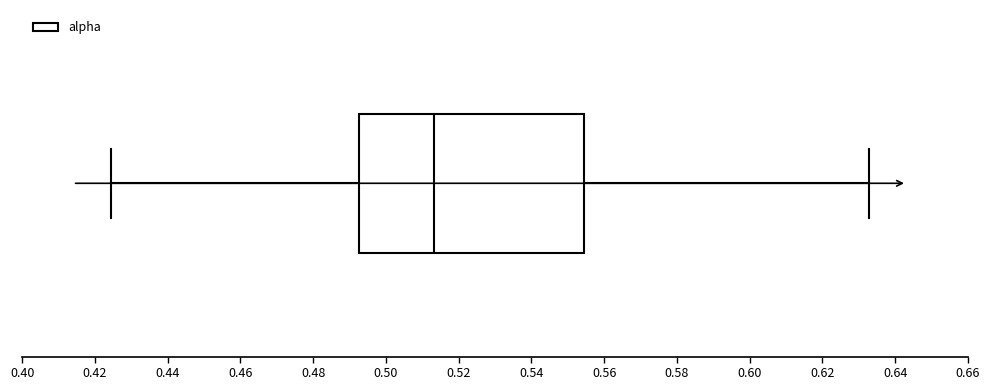

Transcribe this box plot: give where the median line is, the range the box spans, and where the two whiskers end, as read against the x-axis. The values are not printed on the chart, so give them approximately, as read against the axis.

median 0.514, box 0.492 to 0.554, whiskers 0.424 to 0.632